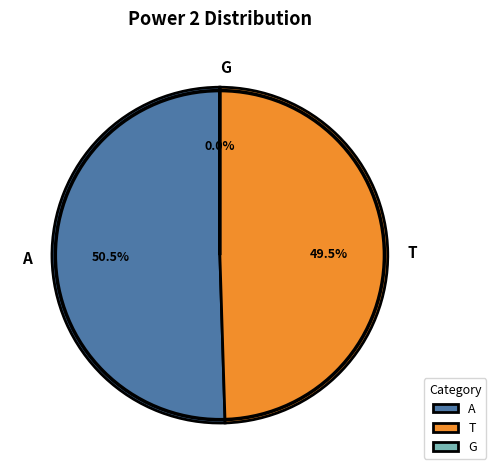

Which slice is the largest?

A